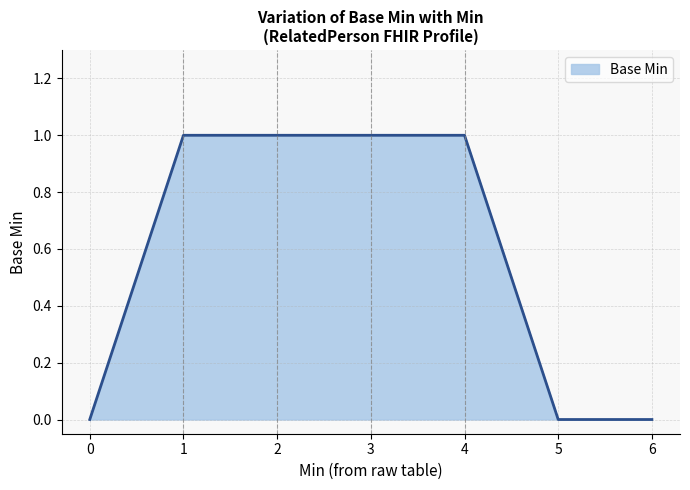

Does the chart have visible grid lines?

Yes